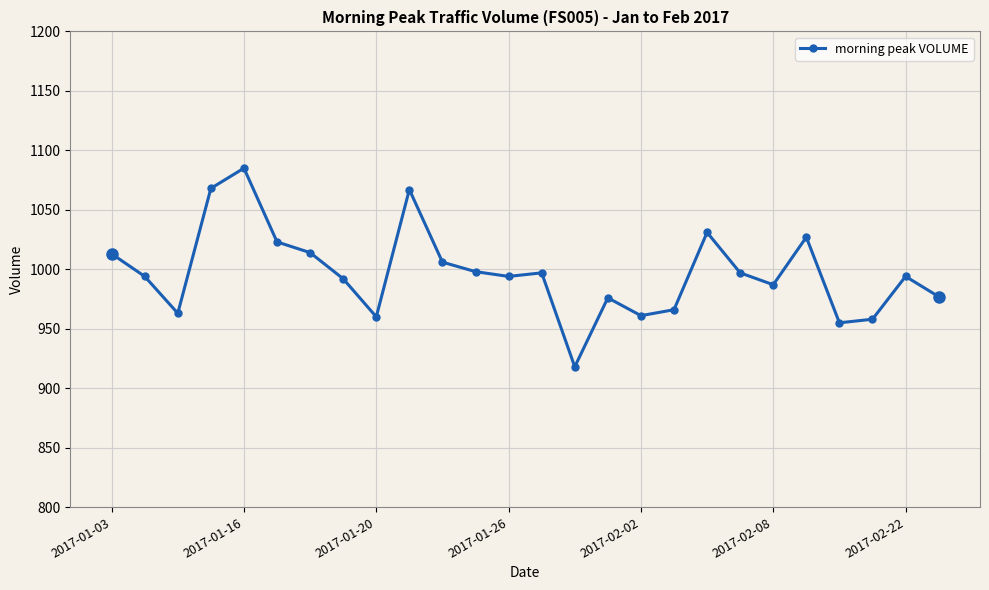

What is the smallest value displayed?

918